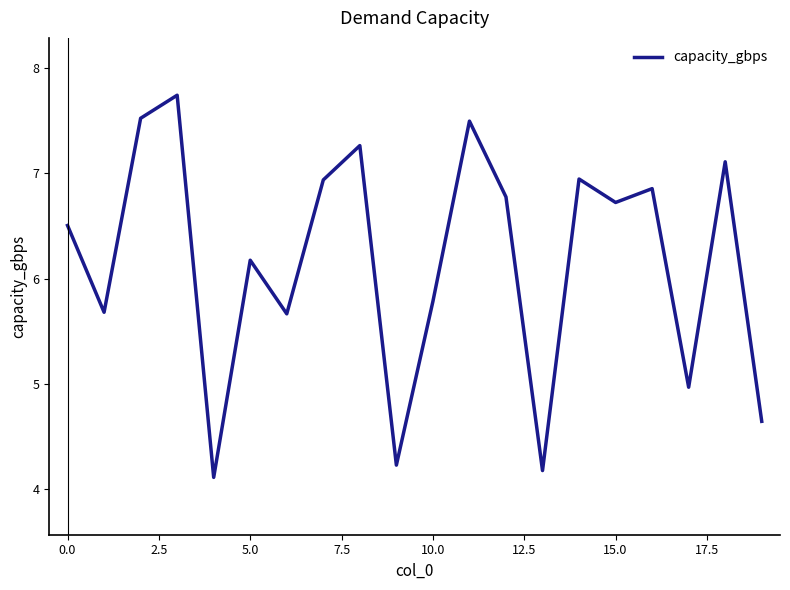

What is the minimum value shown in the chart?

4.1